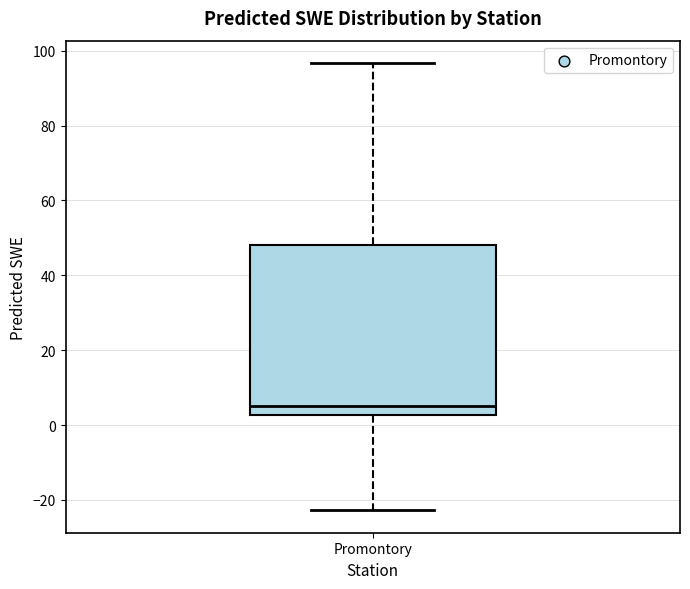

Transcribe this box plot: give where the median line is, the range the box spans, and where the two whiskers end, as read against the y-axis. The values are not printed on the chart, so give them approximately, as read against the axis.

median 6, box 2 to 48, whiskers -22 to 96